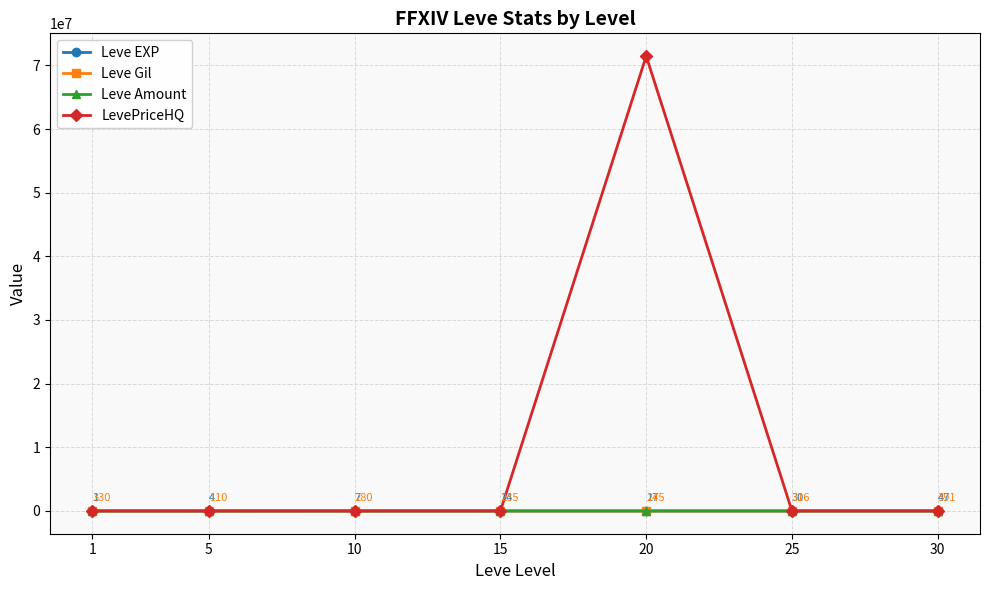

After their last crossing, which series has the higher values: LevePriceHQ or Leve Gil?

LevePriceHQ